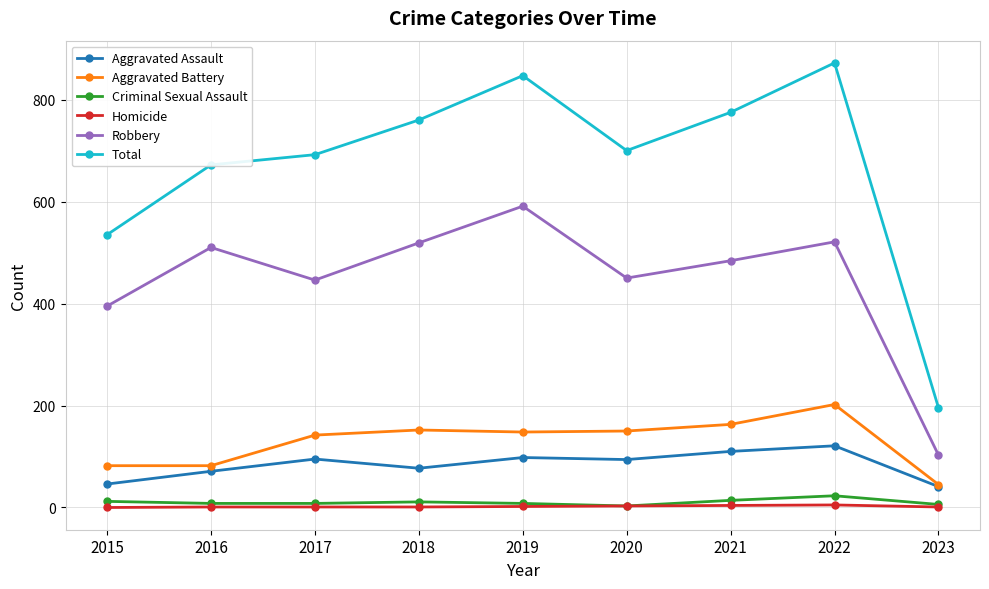

The value of Aggravated Assault at 2020 is 132. True or false?

False